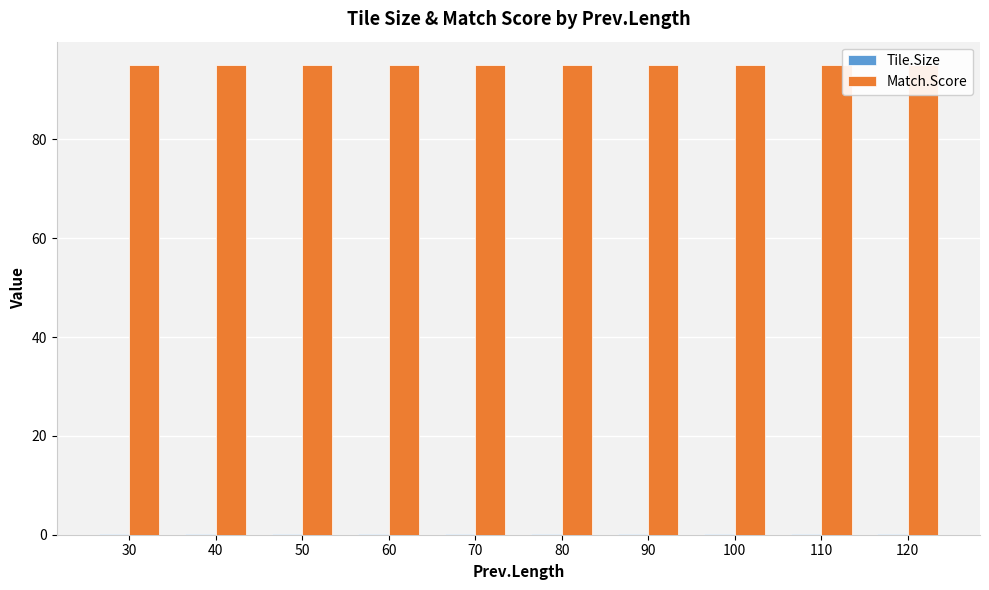

Which category has the lowest value in the Tile.Size series?

30